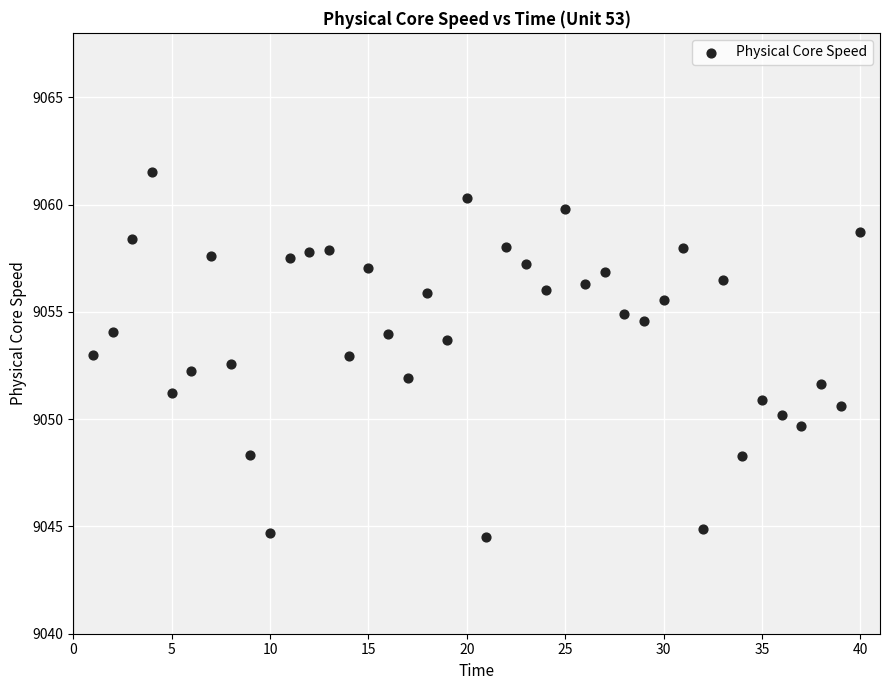

What is the range of X values (max minus min)?

39.0